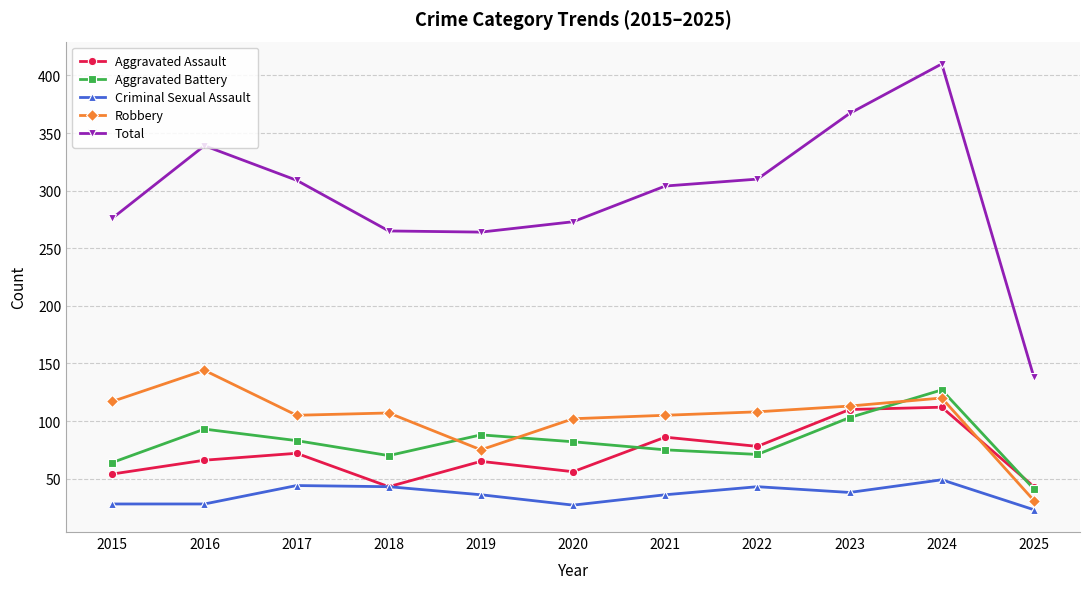

Which series has the largest total across all categories?

Total